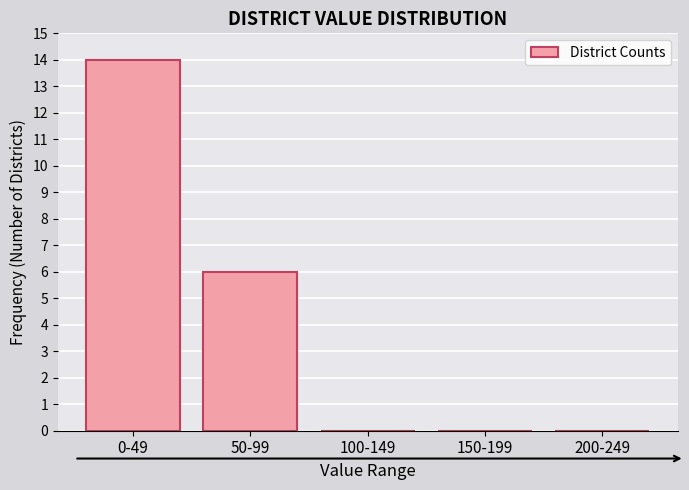

Reading left to right, transcribe all the data shown in this chart.

0-49=14	50-99=6	100-149=0	150-199=0	200-249=0